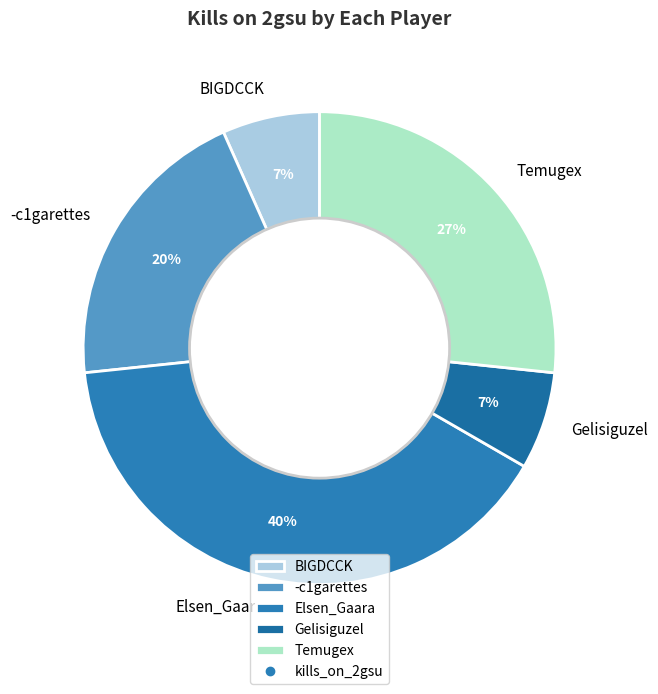

How many segments does this pie chart have?

5